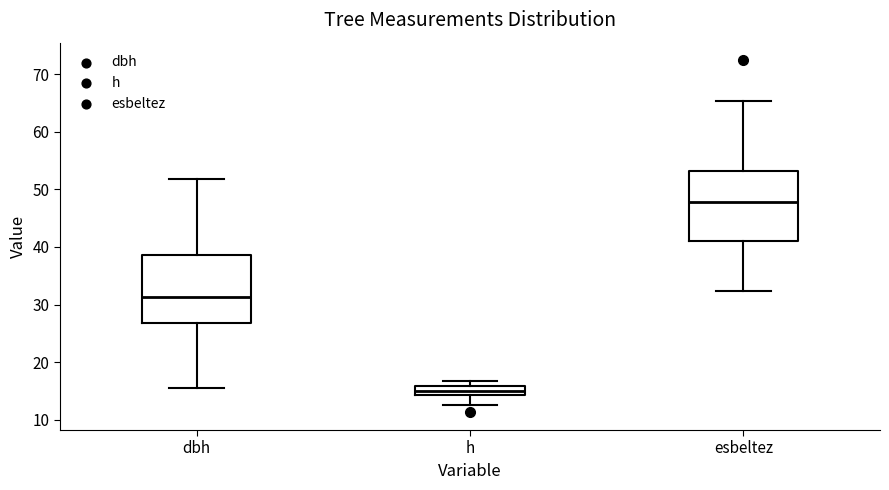

Reading left to right, transcribe this box plot: for each box, give where its median line is, the range the box spans, and where its two whiskers end, as read against the y-axis. The values are not printed on the chart, so give them approximately, as read against the axis.

dbh: median 31, box 27 to 39, whiskers 16 to 52
h: median 15, box 14 to 16, whiskers 12 to 17
esbeltez: median 48, box 41 to 53, whiskers 32 to 65